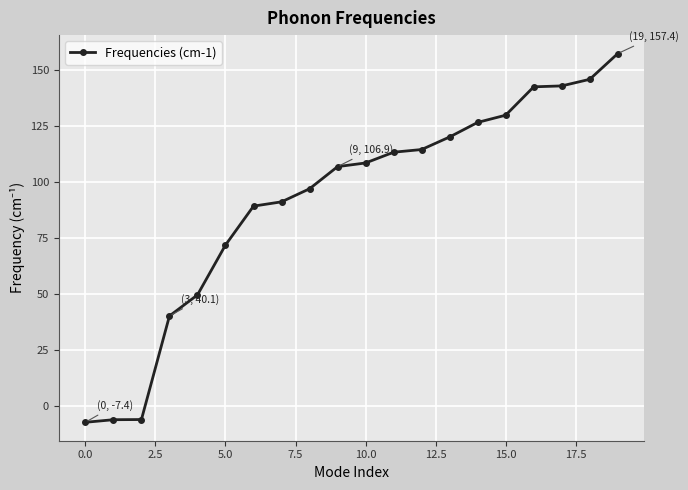

What is the value of the 9th point from the left?

97.0